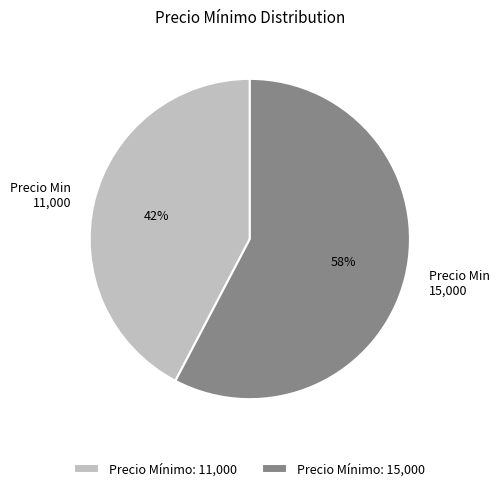

What is the ratio of the value at Precio Min 11,000 to the value at Precio Min 15,000?

0.7